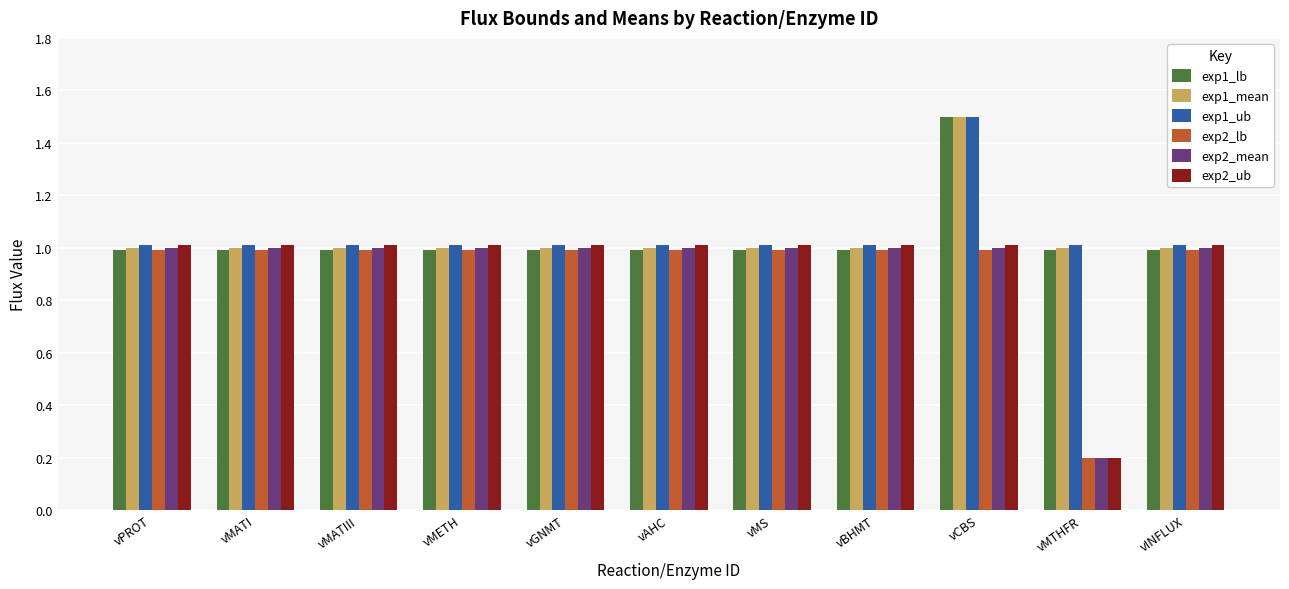

Which series has the largest range (max minus min)?

exp2_ub